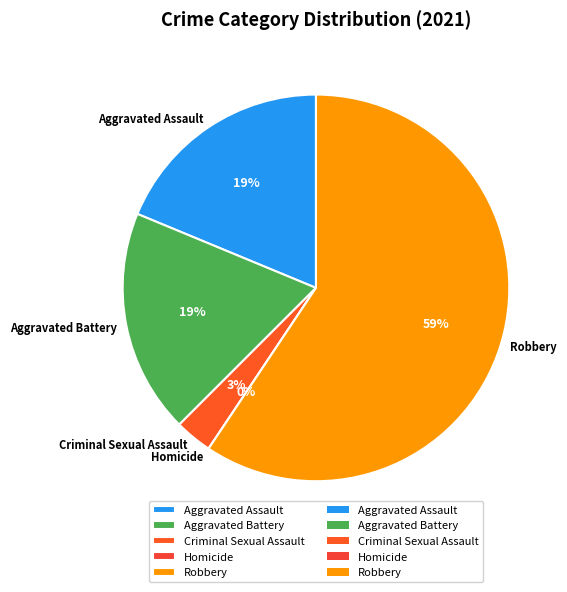

Is the sum of Aggravated Battery and Homicide greater than half?

No